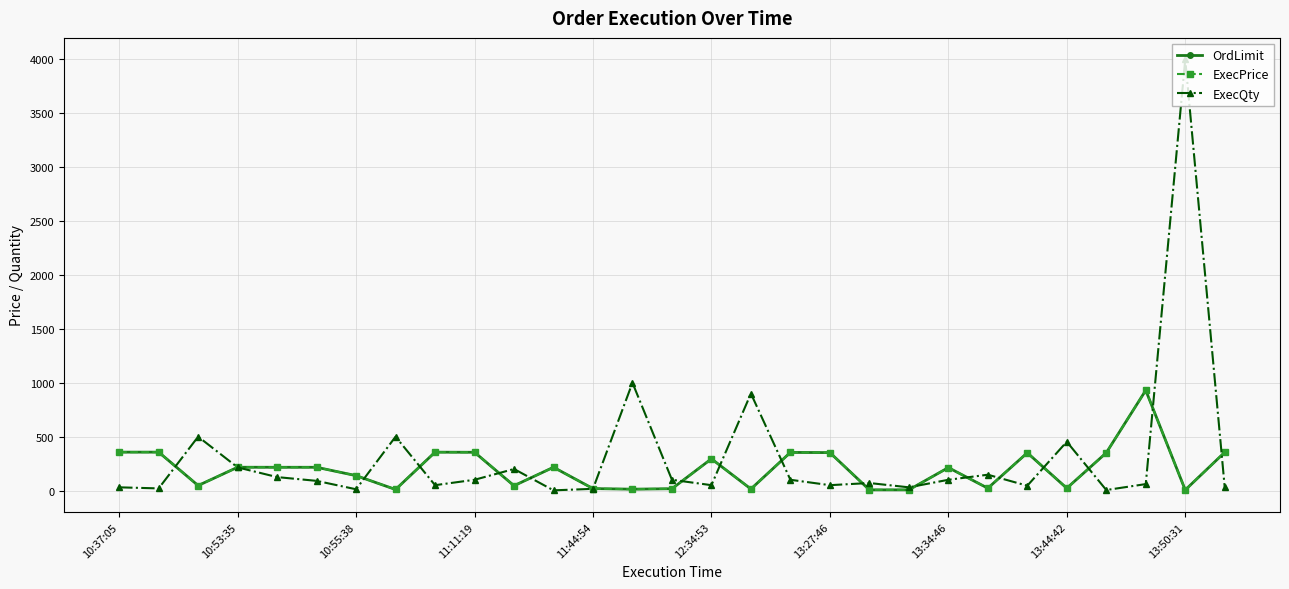

Which series has the largest total across all categories?

ExecQty